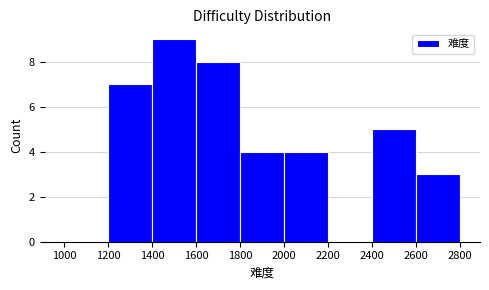

Reading left to right, transcribe this chart: for each bar, give the range it covers on the x-axis and its height. The values are not printed on the chart, so give them approximately, as read against the axis.

1000 to 1200: 0
1200 to 1400: 7
1400 to 1600: 9
1600 to 1800: 8
1800 to 2000: 4
2000 to 2200: 4
2200 to 2400: 0
2400 to 2600: 5
2600 to 2800: 3